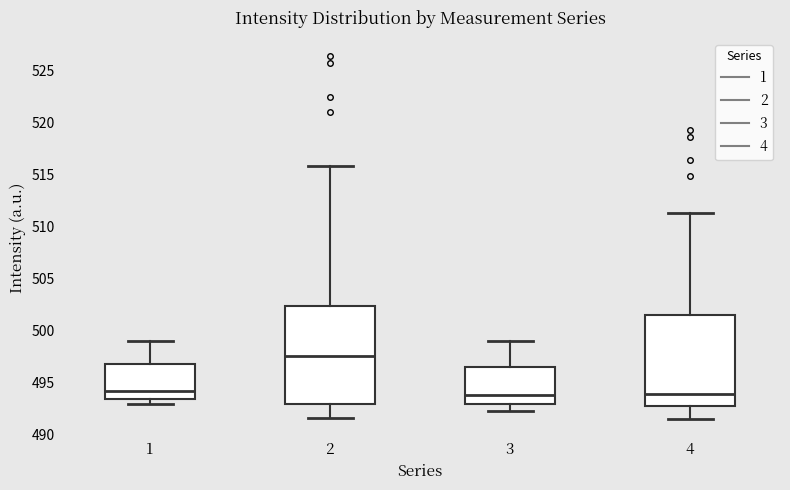

Reading left to right, read every box against the y-axis: the position of its median line, the range the box covers, and the ends of its whiskers. The values are not printed on the chart, so give them approximately, as read against the axis.

1: median 494.0, box 493.5 to 497.0, whiskers 493.0 to 499.0
2: median 497.5, box 493.0 to 502.5, whiskers 491.5 to 516.0
3: median 494.0, box 493.0 to 496.5, whiskers 492.0 to 499.0
4: median 494.0, box 492.5 to 501.5, whiskers 491.5 to 511.5